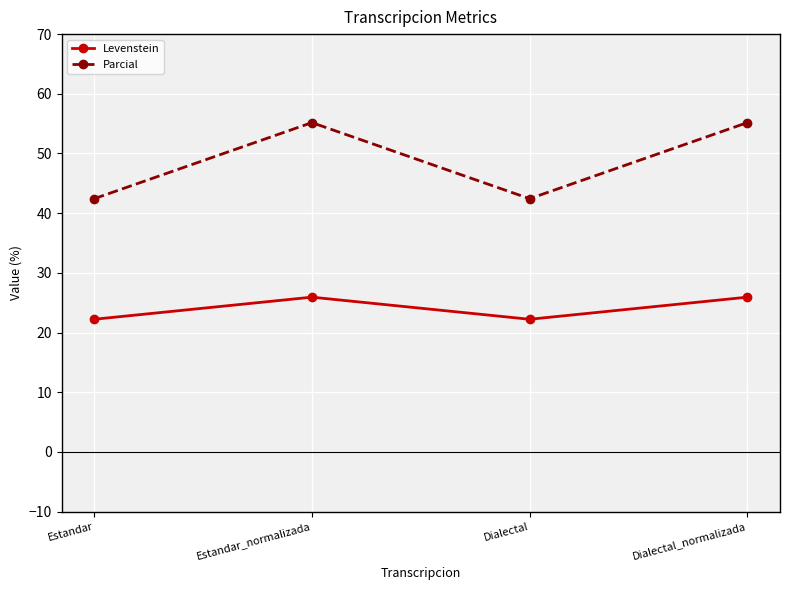

True or false: Parcial and Levenstein intersect in this chart.

False